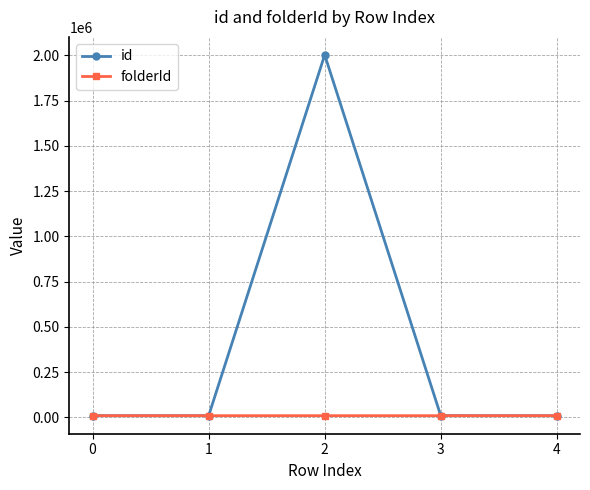

What is the value of the id point at the 5th from the left?

9266